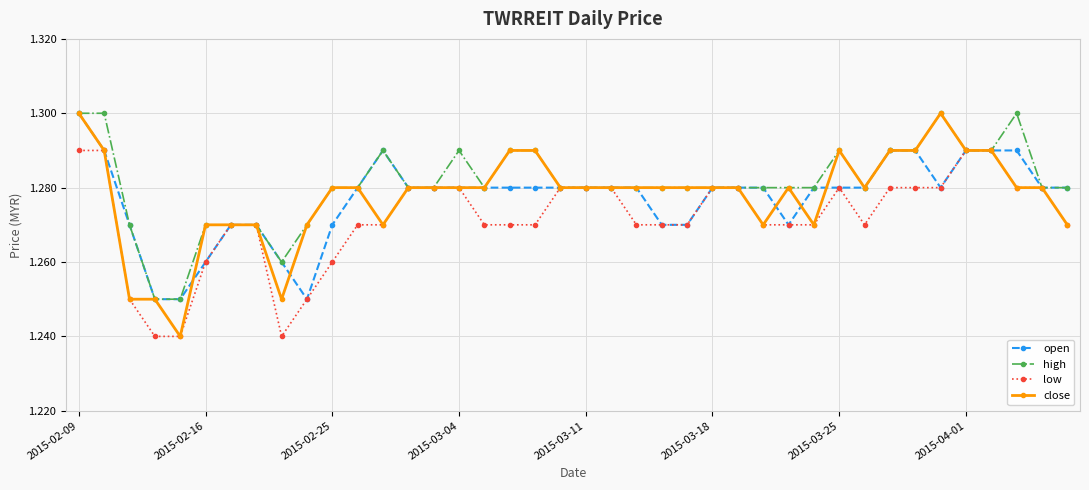

At how many categories does at least one series exceed 1?

40